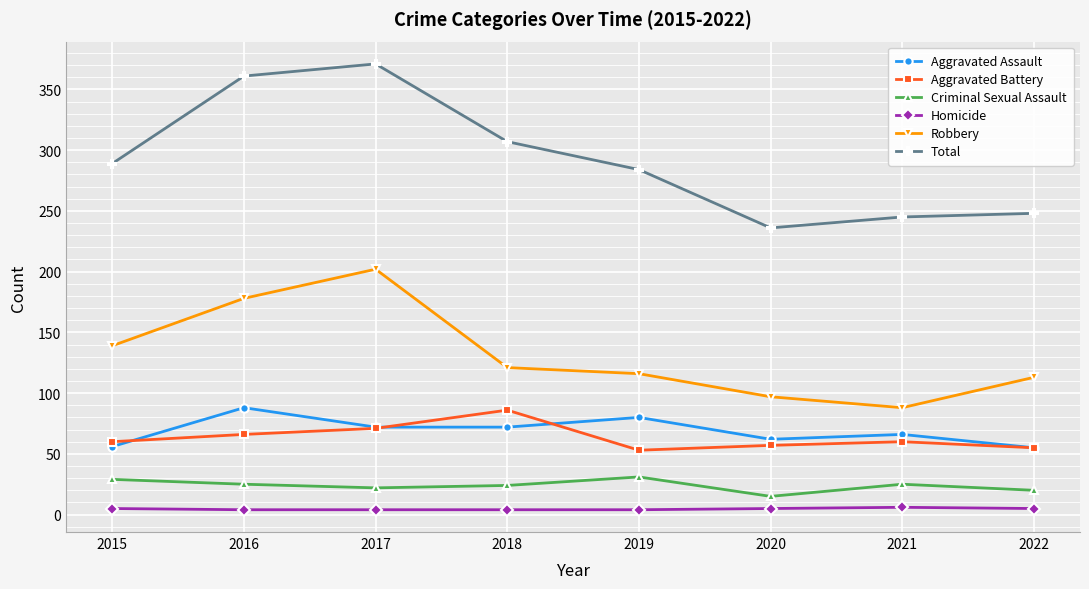

At 2019, list the series in order from smallest to largest.

Homicide, Criminal Sexual Assault, Aggravated Battery, Aggravated Assault, Robbery, Total